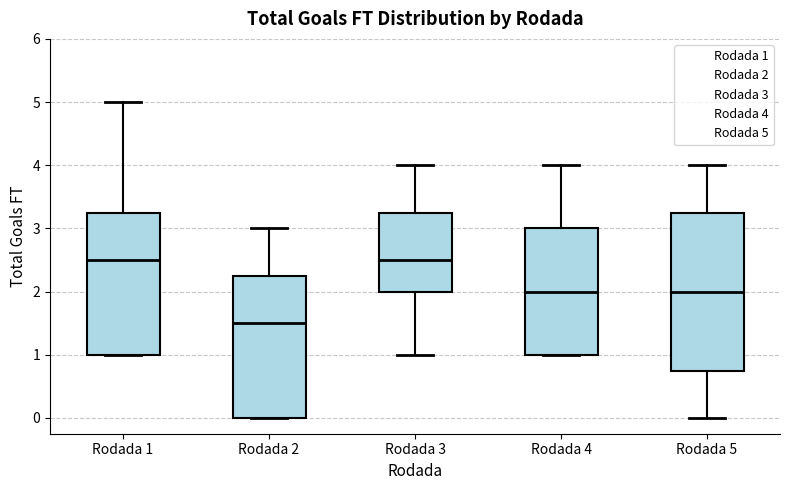

Where is the lower edge of the box for Rodada 4 on the y-axis? The values are not printed on the chart, so give them approximately, as read against the axis.

1.0